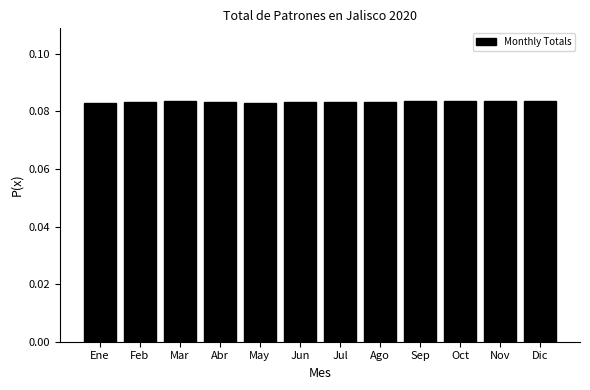

True or false: the data shows 0.0 at Jun.

False